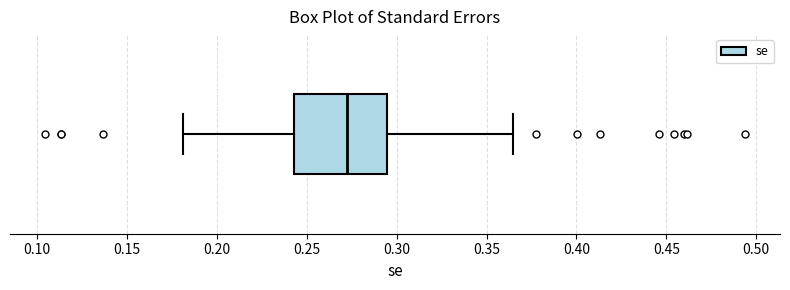

Read this box plot against the x-axis: the position of the median line, the range covered by the box, and the ends of both whiskers. The values are not printed on the chart, so give them approximately, as read against the axis.

median 0.270, box 0.245 to 0.295, whiskers 0.180 to 0.365